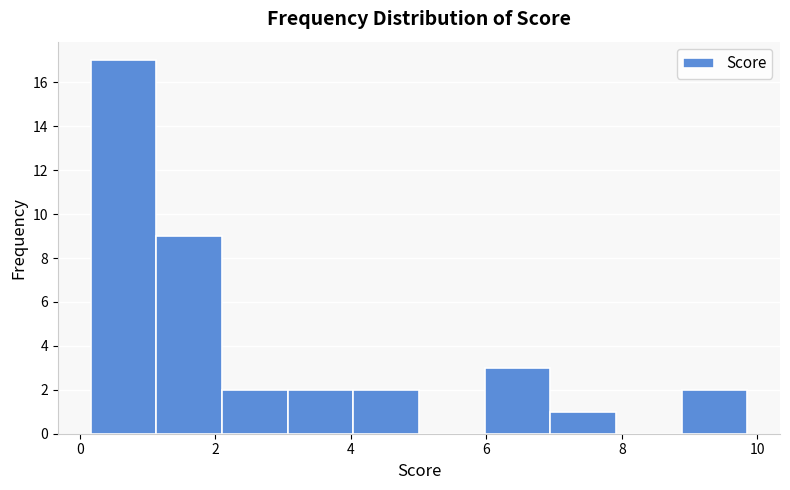

What is the height of the bar covering 1.2 to 2.0 on the x-axis? Neither the bar edges nor the heights are printed on the chart, so give them approximately, as read against the axes.

9